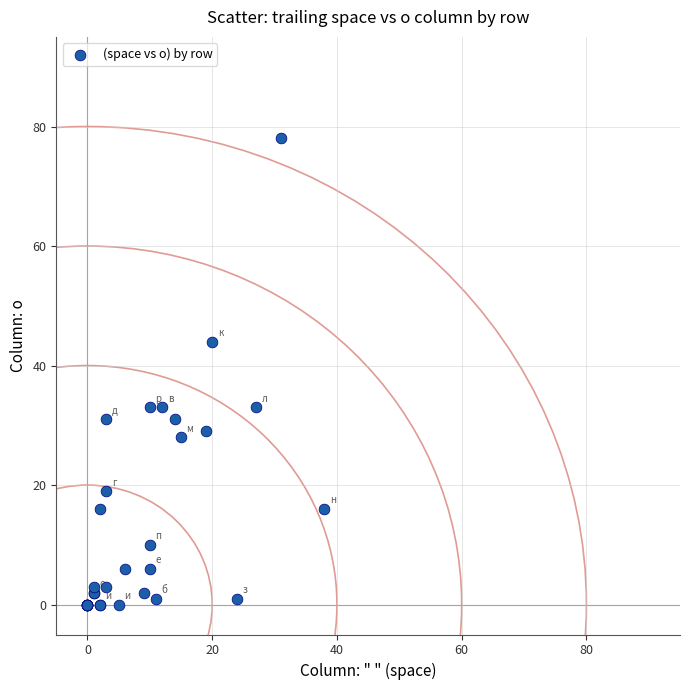

What Y value in the scatter plot is closest to 39?

44